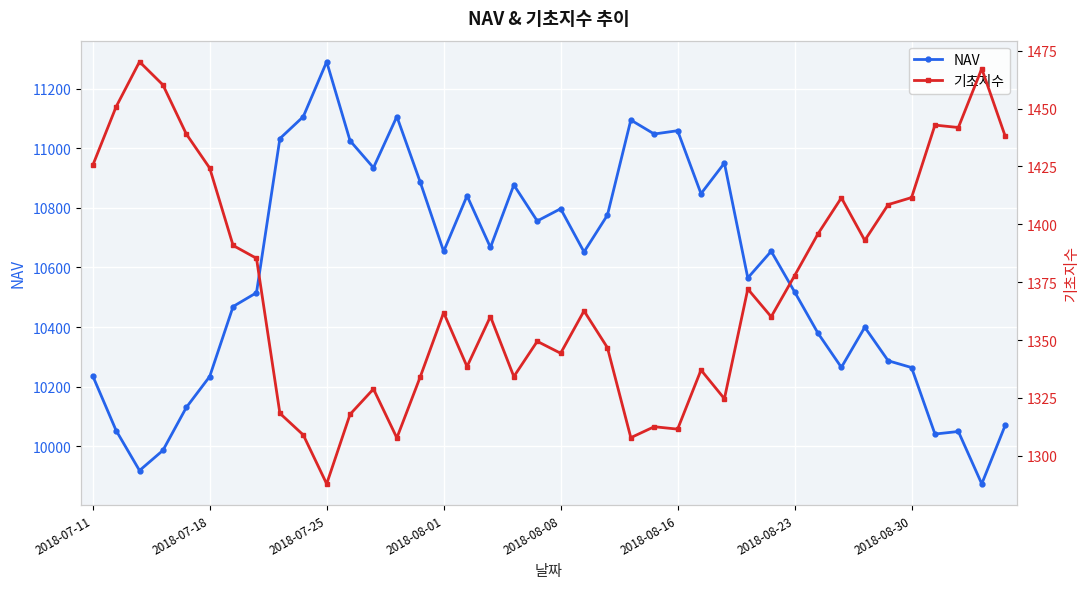

The 기초지수 series shows 1324.7 at 27. True or false?

True